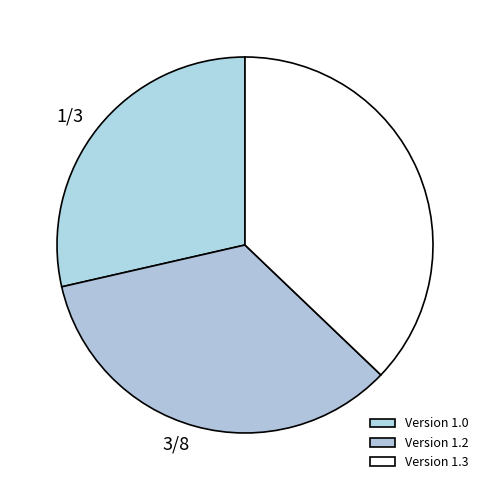

Does Version 1.2 represent more than half of the total?

No